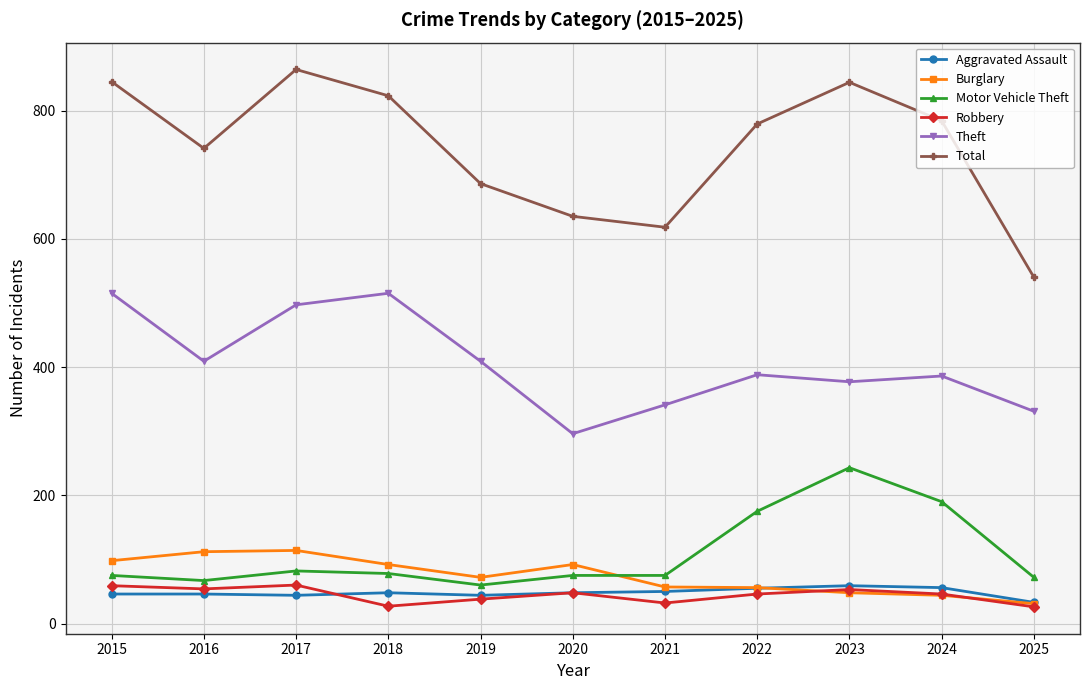

What is the sum of all Total values?

8159